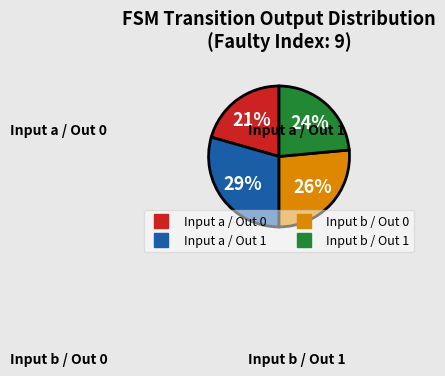

Is there any slice that represents more than half of the pie?

No